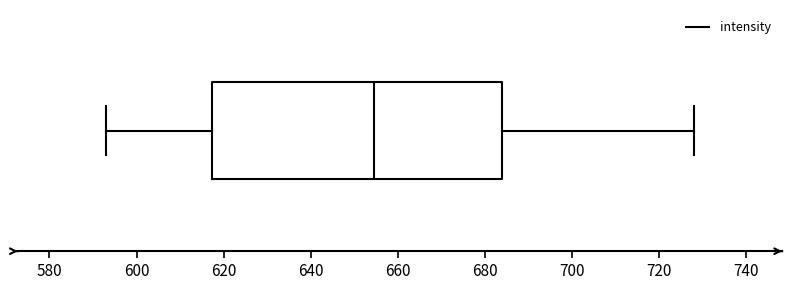

Where does the median line of the box sit on the x-axis? The values are not printed on the chart, so give them approximately, as read against the axis.

654